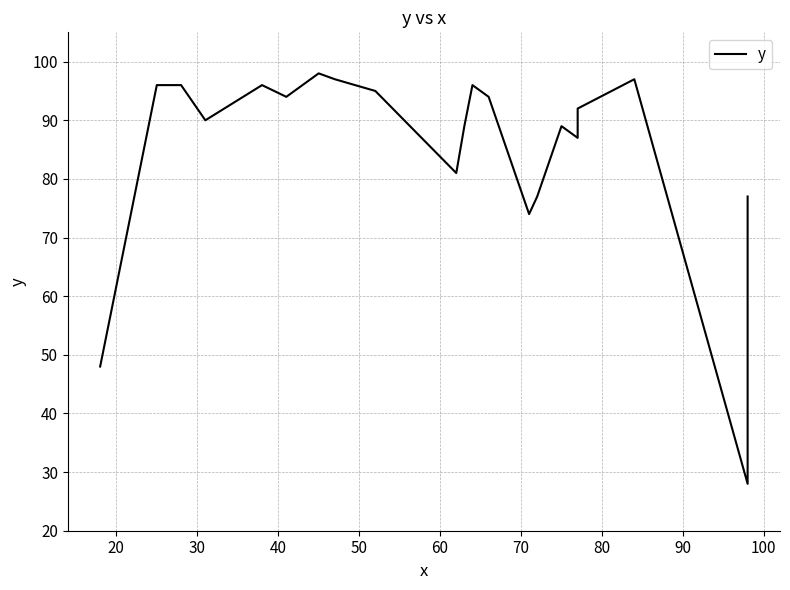

Does the chart have visible grid lines?

Yes